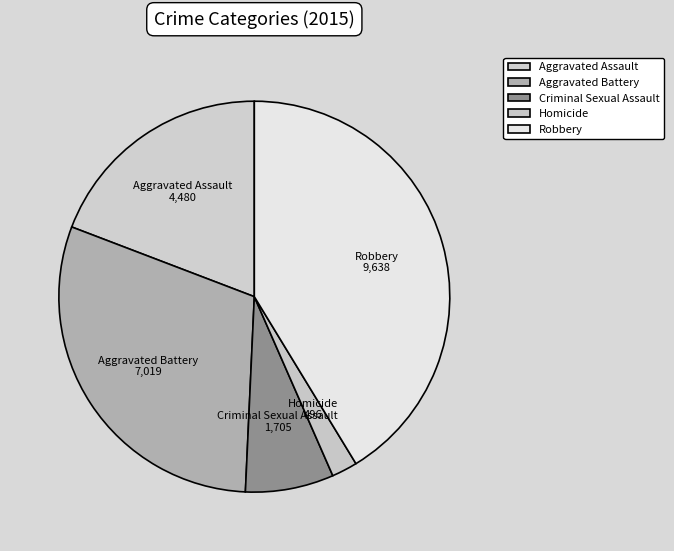

Does Criminal Sexual Assault account for over 50% of the chart?

No